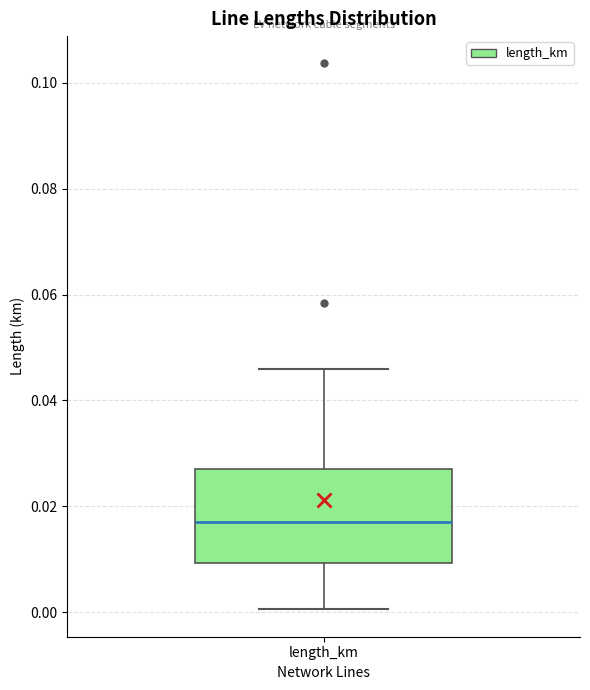

Transcribe this box plot: give where the median line is, the range the box spans, and where the two whiskers end, as read against the y-axis. The values are not printed on the chart, so give them approximately, as read against the axis.

median 0.018, box 0.010 to 0.028, whiskers 0.000 to 0.046